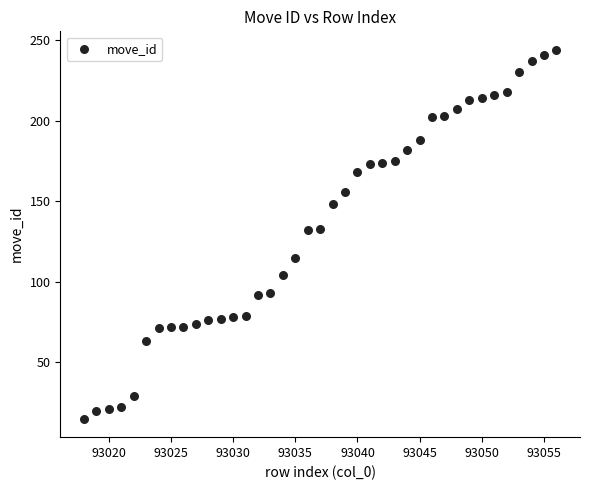

What is the range of Y values (max minus min)?

229